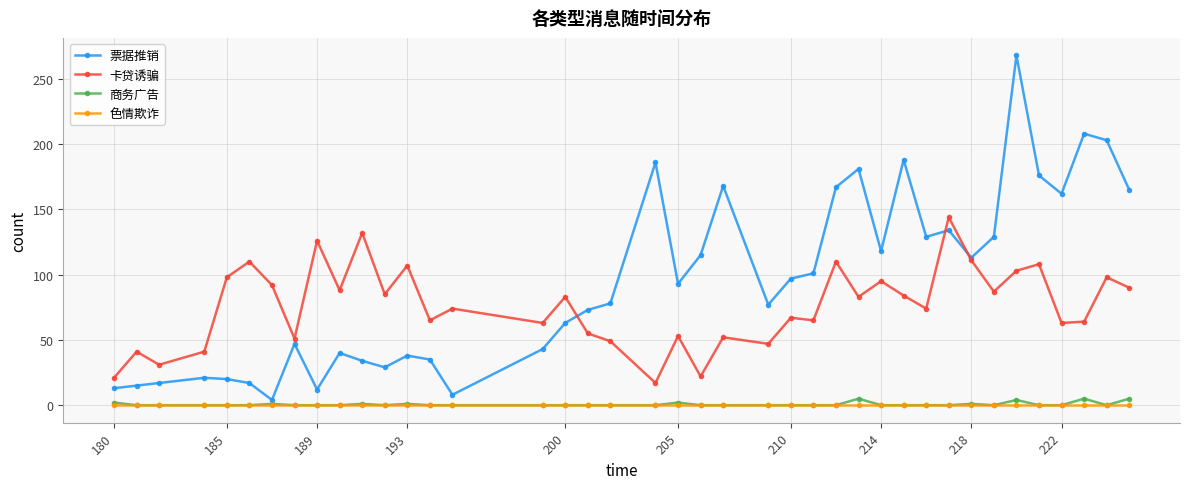

Which series has the largest range (max minus min)?

票据推销